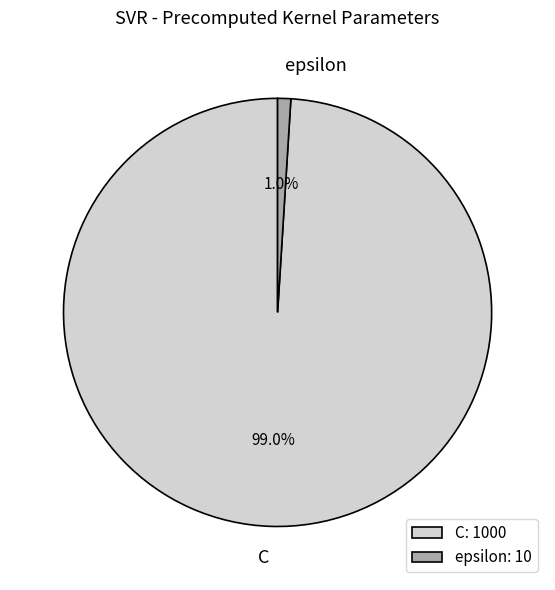

Which slice is the largest?

C